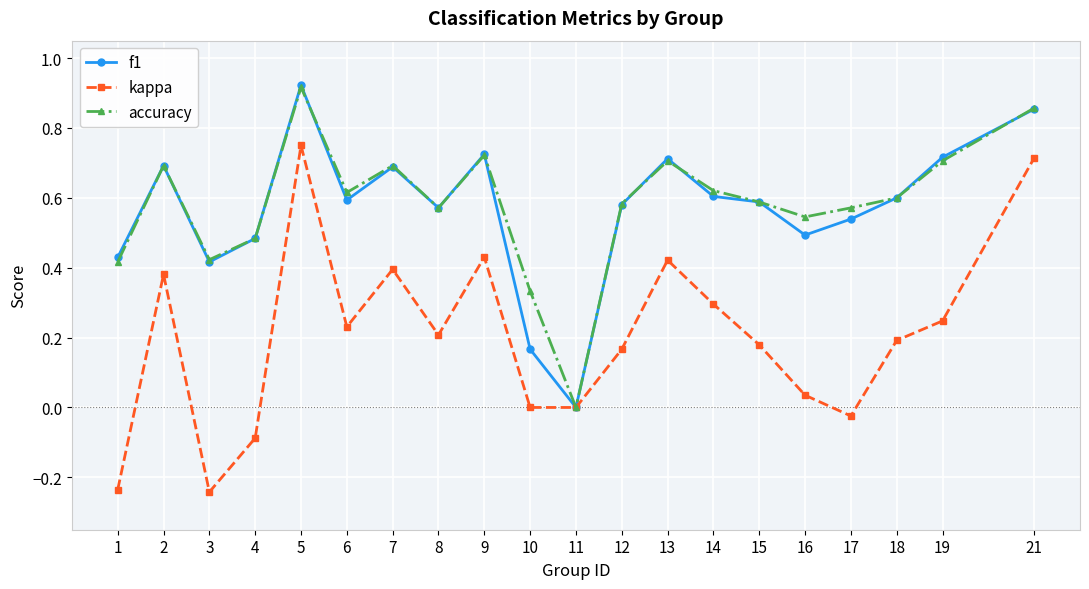

At which category does kappa reach its first local valley?

3